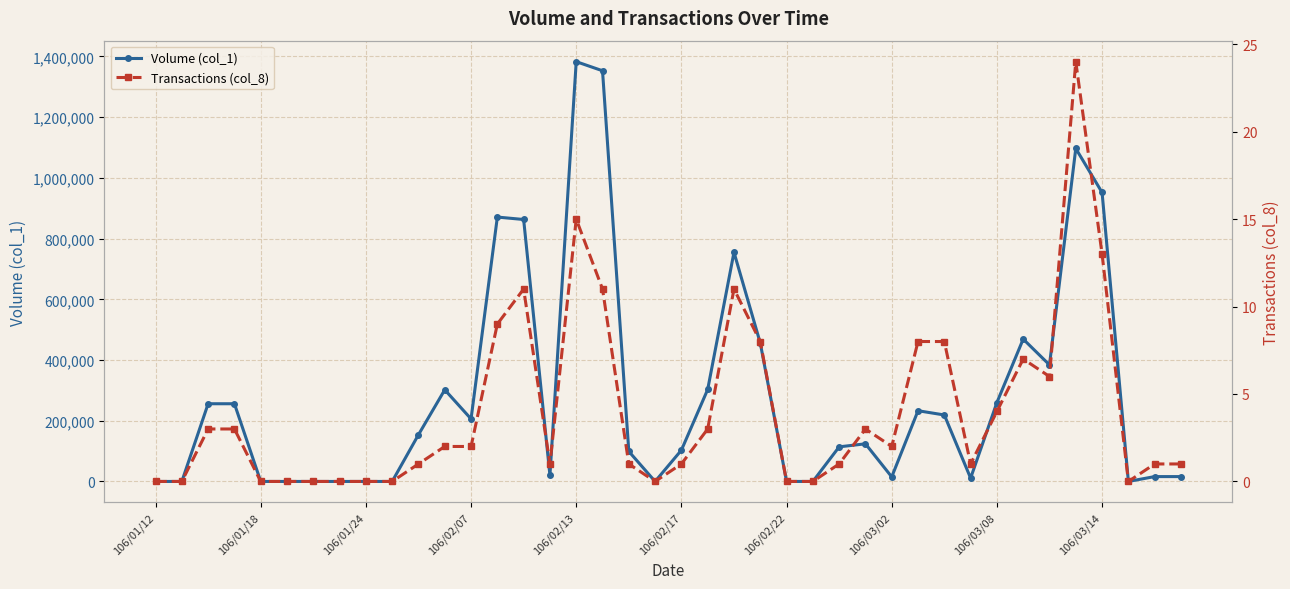

Where is the first local maximum for Volume (col_1)?

11